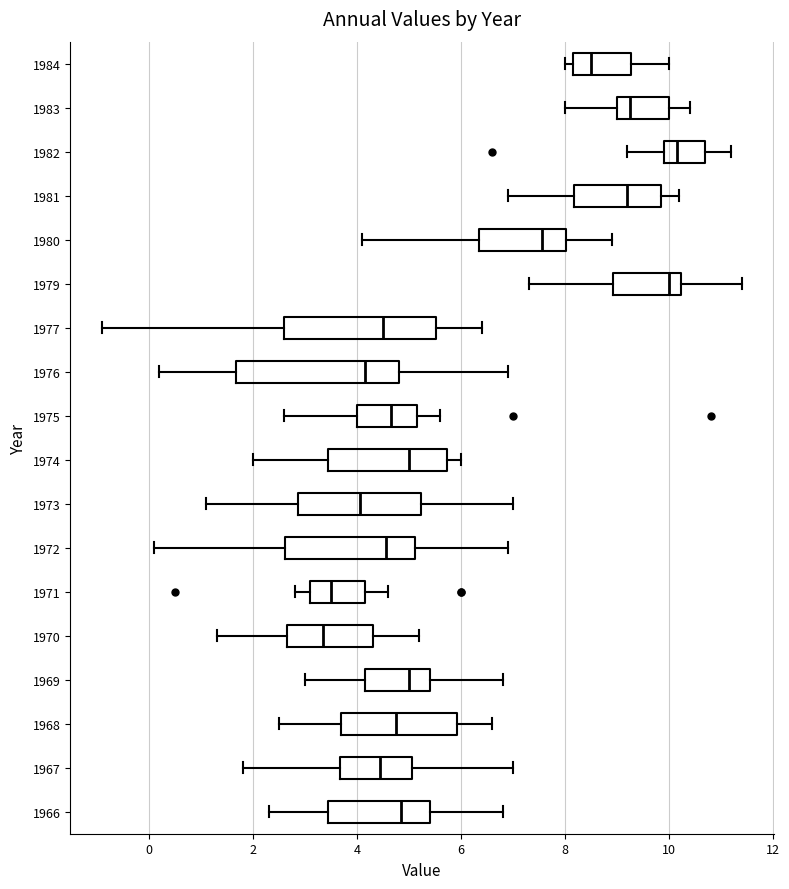

Reading bottom to top, read every box against the x-axis: the position of its median line, the range the box covers, and the ends of its whiskers. The values are not printed on the chart, so give them approximately, as read against the axis.

1966: median 4.8, box 3.4 to 5.4, whiskers 2.4 to 6.8
1967: median 4.4, box 3.6 to 5.0, whiskers 1.8 to 7.0
1968: median 4.8, box 3.8 to 6.0, whiskers 2.6 to 6.6
1969: median 5.0, box 4.2 to 5.4, whiskers 3.0 to 6.8
1970: median 3.4, box 2.6 to 4.4, whiskers 1.4 to 5.2
1971: median 3.6, box 3.2 to 4.2, whiskers 2.8 to 4.6
1972: median 4.6, box 2.6 to 5.2, whiskers 0.2 to 7.0
1973: median 4.0, box 2.8 to 5.2, whiskers 1.2 to 7.0
1974: median 5.0, box 3.4 to 5.8, whiskers 2.0 to 6.0
1975: median 4.6, box 4.0 to 5.2, whiskers 2.6 to 5.6
1976: median 4.2, box 1.6 to 4.8, whiskers 0.2 to 7.0
1977: median 4.6, box 2.6 to 5.6, whiskers -0.8 to 6.4
1979: median 10.0, box 9.0 to 10.2, whiskers 7.4 to 11.4
1980: median 7.6, box 6.4 to 8.0, whiskers 4.2 to 9.0
1981: median 9.2, box 8.2 to 9.8, whiskers 7.0 to 10.2
1982: median 10.2, box 10.0 to 10.8, whiskers 9.2 to 11.2
1983: median 9.2, box 9.0 to 10.0, whiskers 8.0 to 10.4
1984: median 8.6, box 8.2 to 9.2, whiskers 8.0 to 10.0